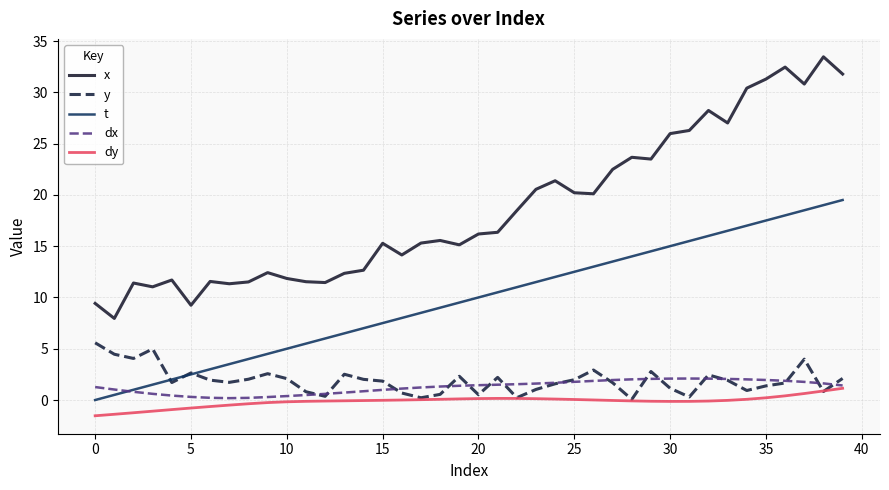

True or false: y and x cross at least once.

False